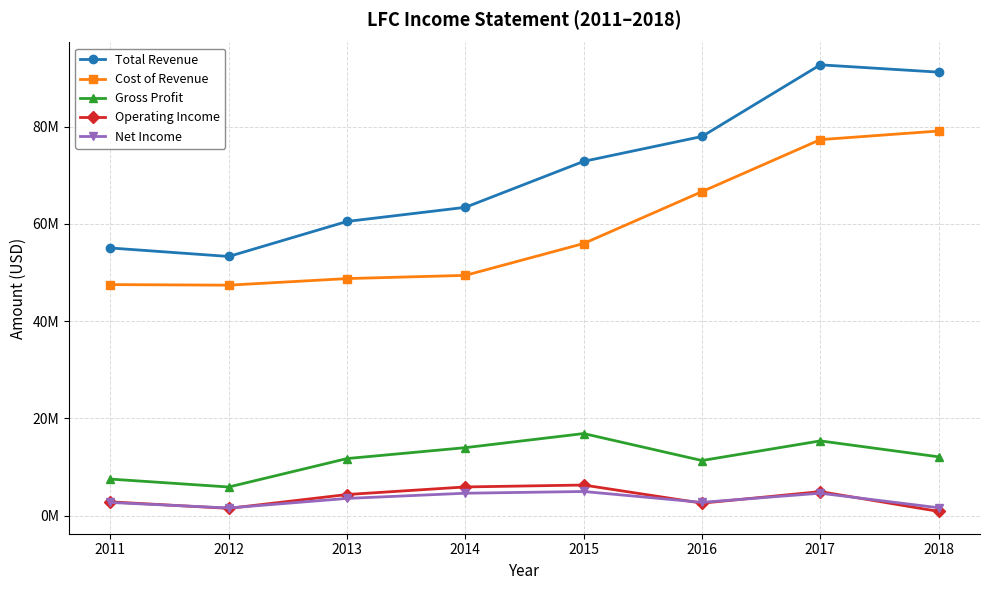

Which series changed the most between 2013 and 2018?

Total Revenue